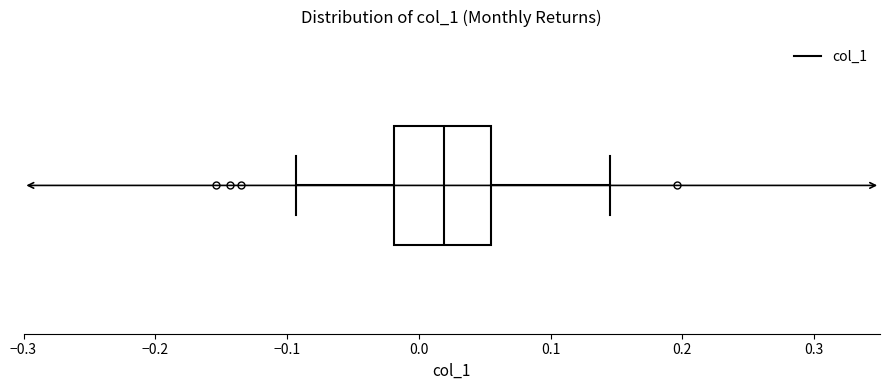

Transcribe this box plot: give where the median line is, the range the box spans, and where the two whiskers end, as read against the x-axis. The values are not printed on the chart, so give them approximately, as read against the axis.

median 0.02, box -0.02 to 0.05, whiskers -0.09 to 0.15